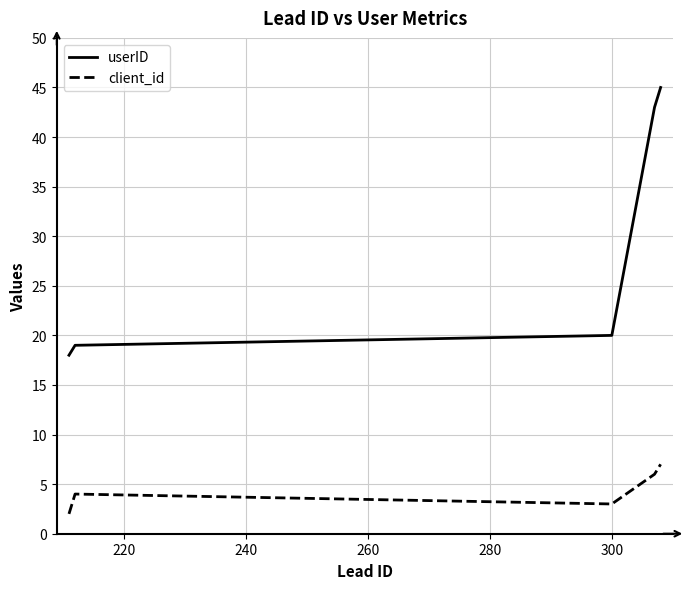

Reading left to right, transcribe all the data shown in this chart.

userID: 18	19	20	43	45
client_id: 2	4	3	6	7